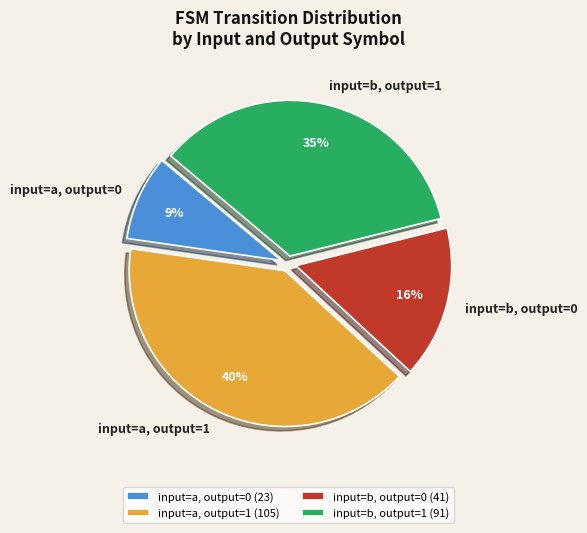

Is it true that input=a, output=0 is 20% of the pie?

False